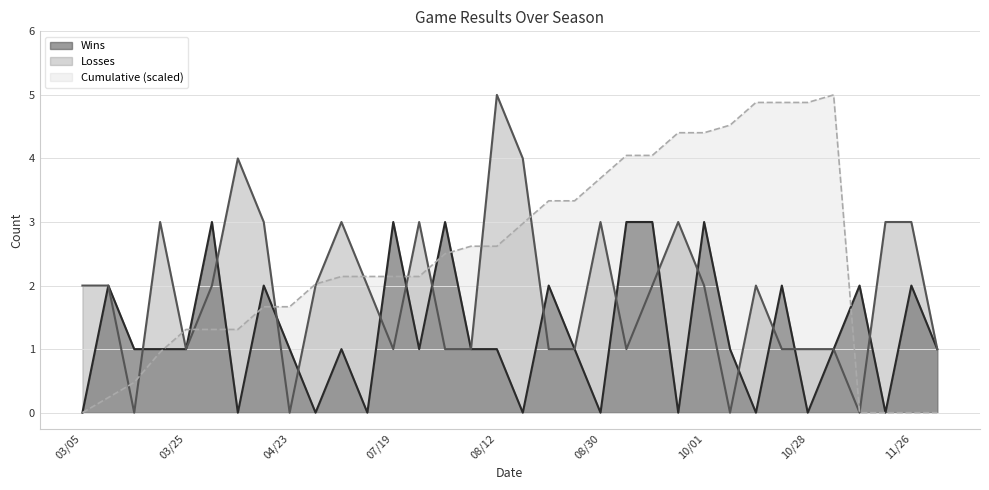

How many interior local peaks does the Cumulative series have?

1